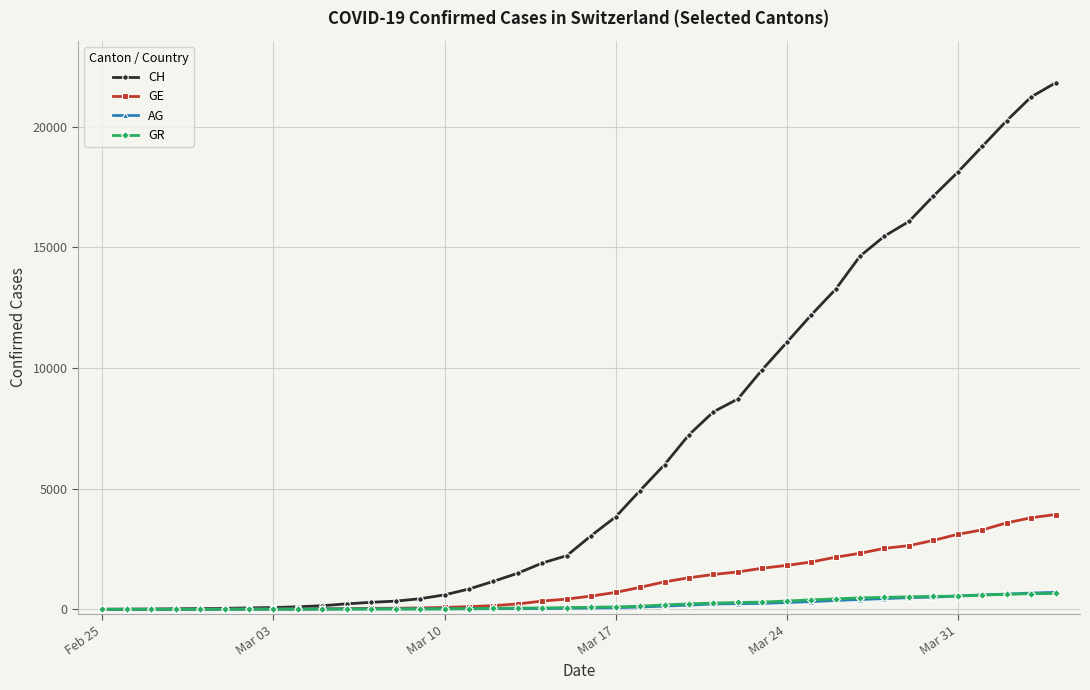

How many lines are shown in the chart?

4